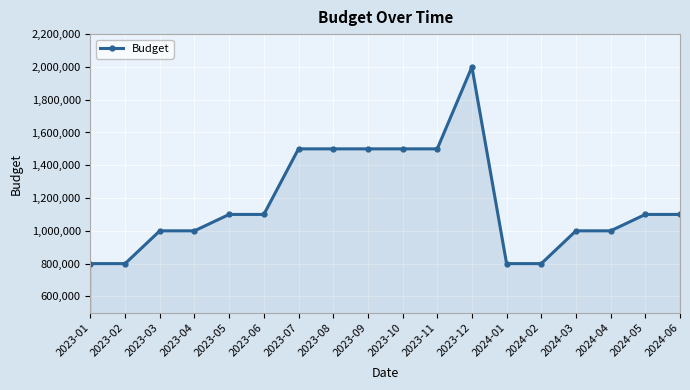

What is the value of the 13th point from the left?

800000